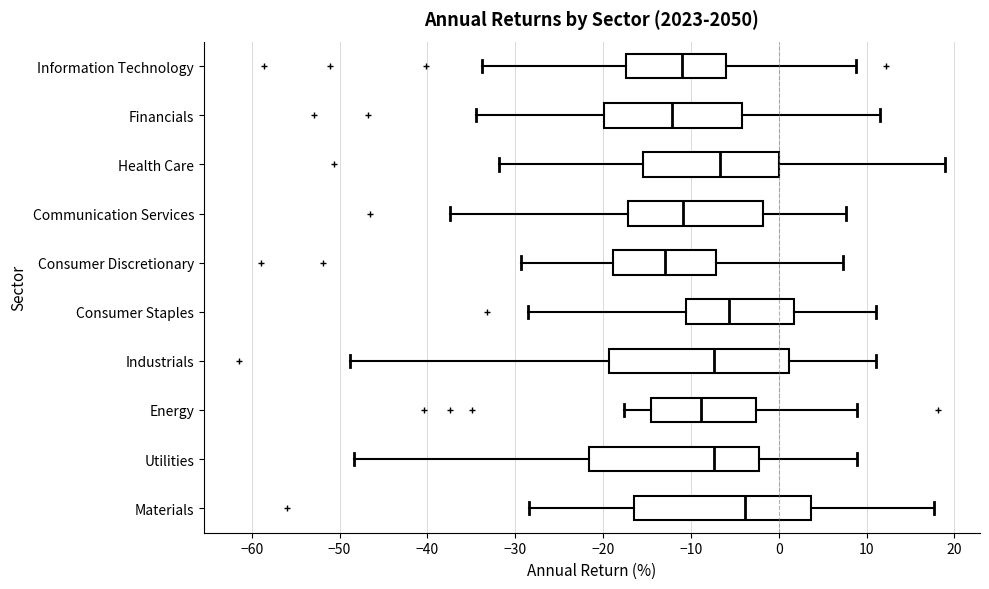

Where is the left edge of the box for Materials on the x-axis? The values are not printed on the chart, so give them approximately, as read against the axis.

-16